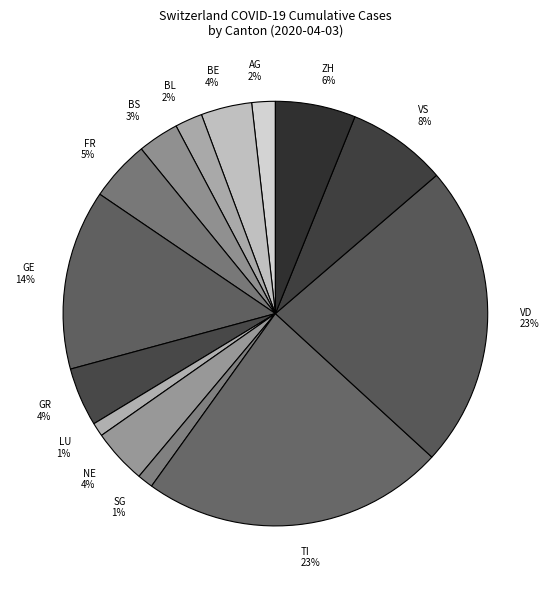

Is there any slice that represents more than half of the pie?

No